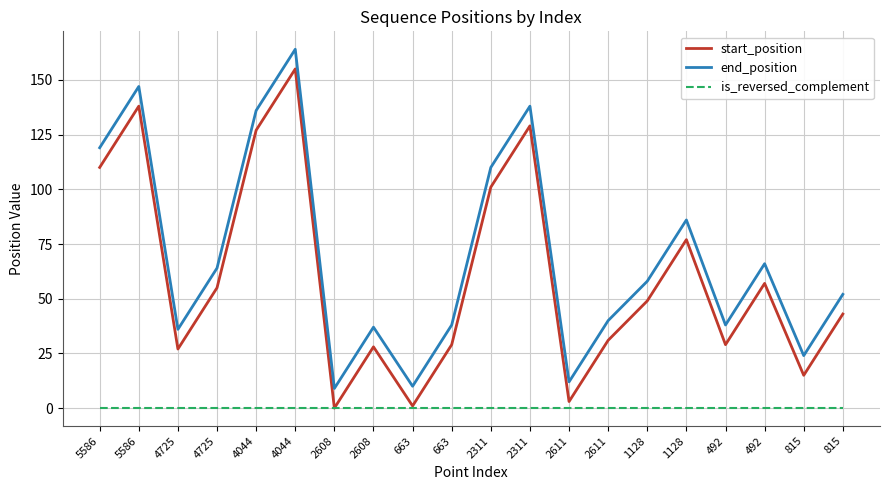

Rank the series at 4044 from lowest to highest value.

is_reversed_complement, start_position, end_position